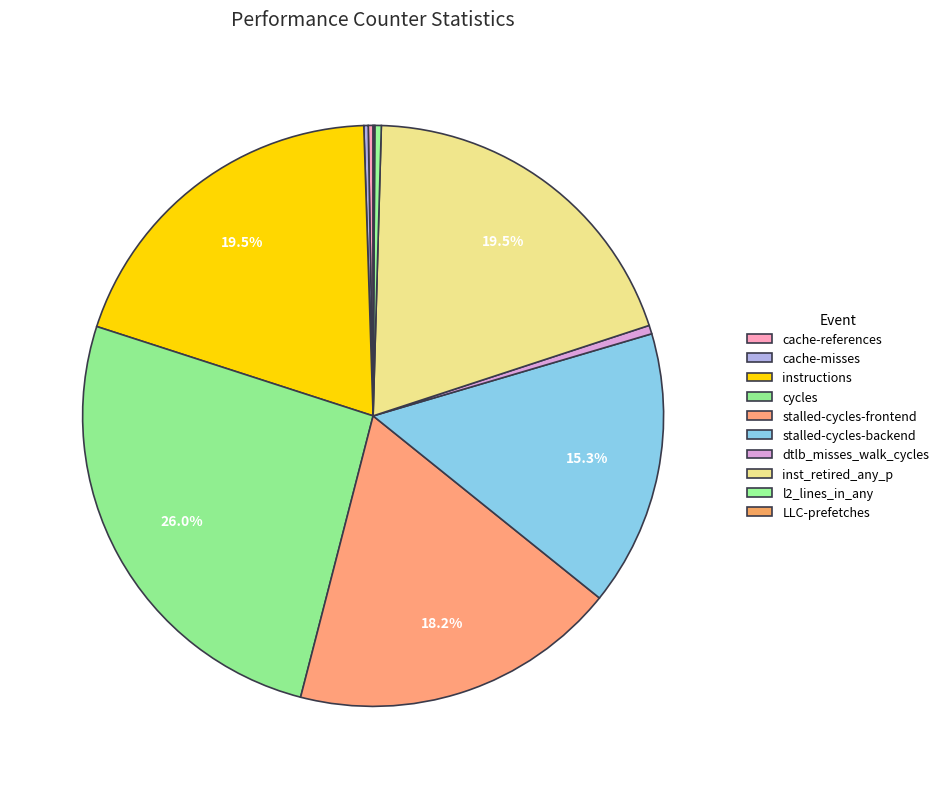

Which category has the biggest portion of the pie?

cycles